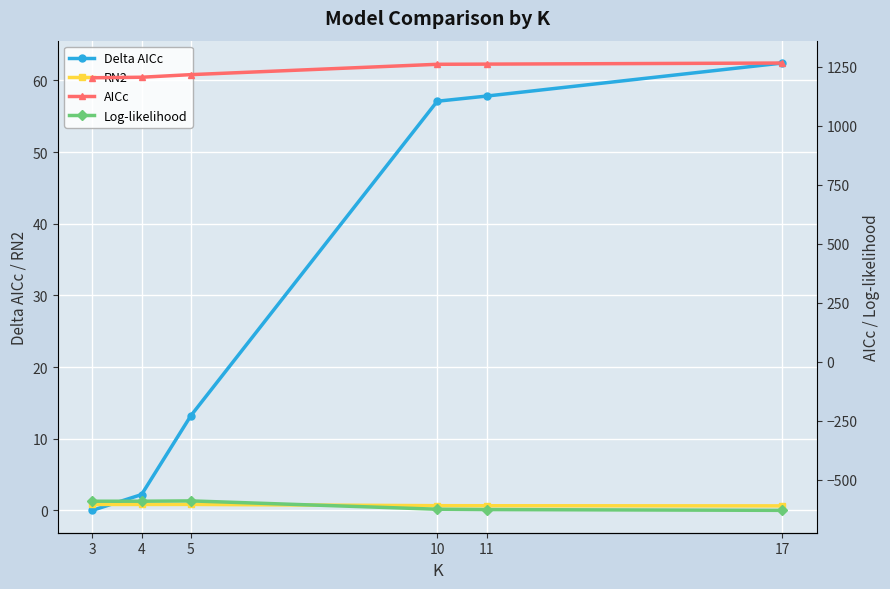

The AICc series shows 274.4 at 4. True or false?

False